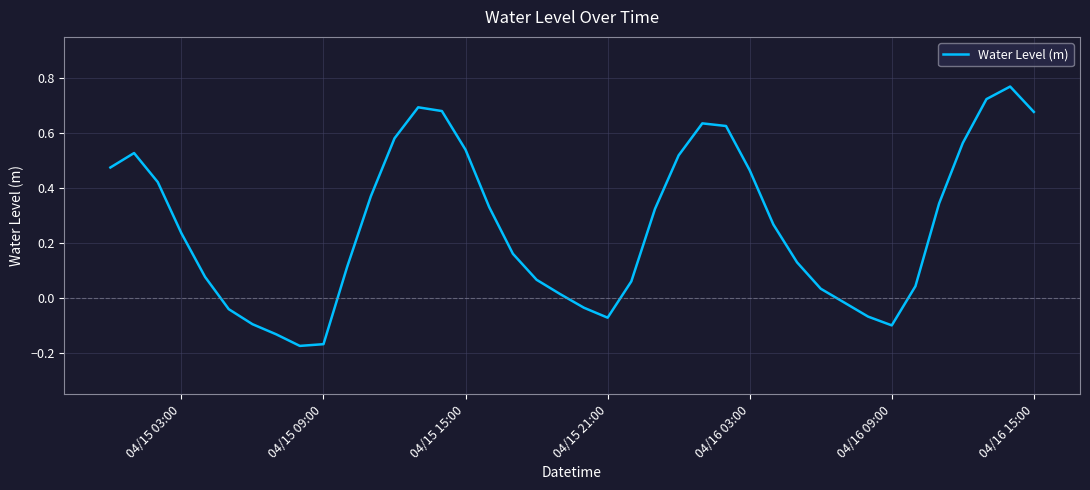

Count the number of categories in the chart.

40